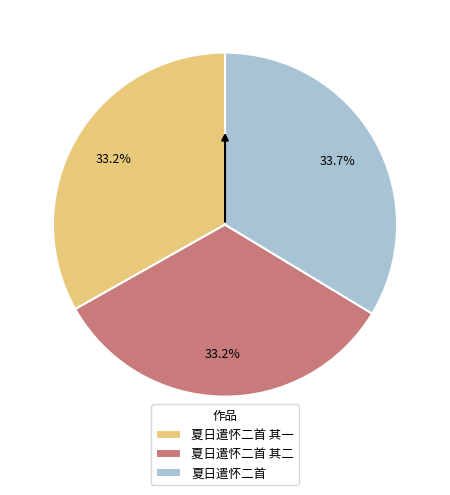

What is the ratio of the value at 夏日遣怀二首 其一 to the value at 夏日遣怀二首?

1.0